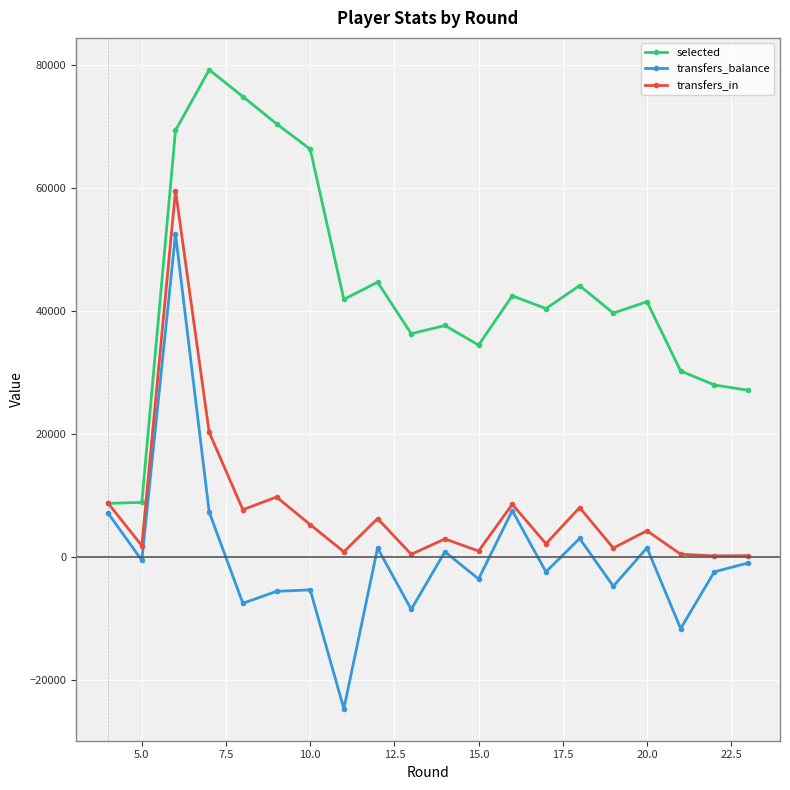

List the series in order of their overall mean, lowest first.

transfers_balance, transfers_in, selected